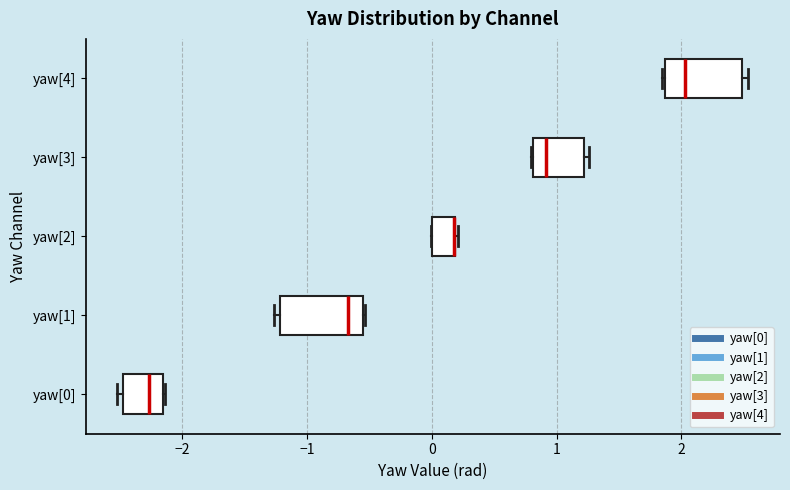

Reading bottom to top, read every box against the x-axis: the position of its median line, the range the box covers, and the ends of its whiskers. The values are not printed on the chart, so give them approximately, as read against the axis.

yaw[0]: median -2.3, box -2.5 to -2.2, whiskers -2.5 (just left of the box's left edge) to -2.1
yaw[1]: median -0.7, box -1.2 to -0.6, whiskers -1.3 to -0.5
yaw[2]: median 0.2 (drawn on the box's right edge), box 0.0 to 0.2, whiskers 0.0 to 0.2
yaw[3]: median 0.9, box 0.8 to 1.2, whiskers 0.8 to 1.3
yaw[4]: median 2.0, box 1.9 to 2.5, whiskers 1.8 to 2.5 (just right of the box's right edge)